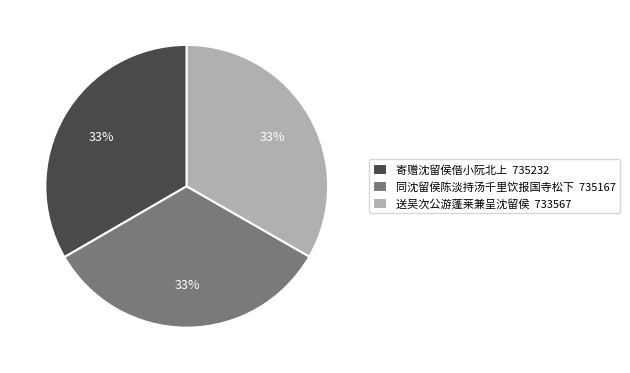

The 寄赠沈留侯偕小阮北上 slice represents 25% of the pie. True or false?

False